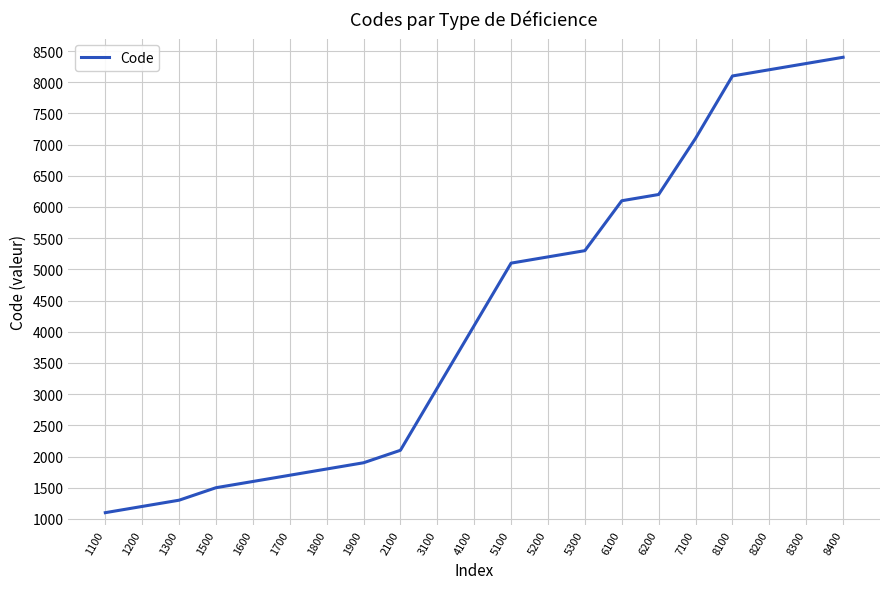

The value at 8300 is 8300. True or false?

True